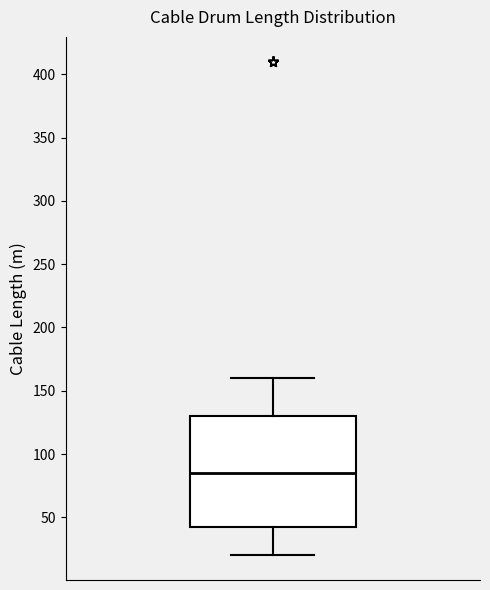

Read this box plot against the y-axis: the position of the median line, the range covered by the box, and the ends of both whiskers. The values are not printed on the chart, so give them approximately, as read against the axis.

median 85, box 45 to 130, whiskers 20 to 160